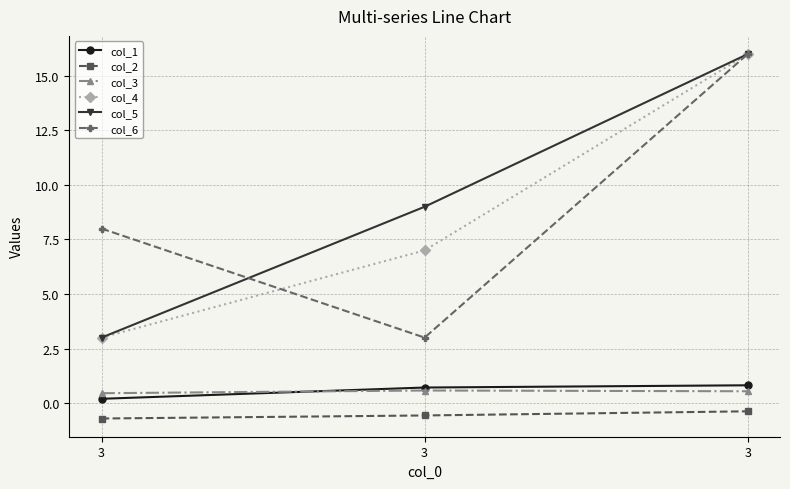

Is it true that col_4 equals 7.0 at 3?

True